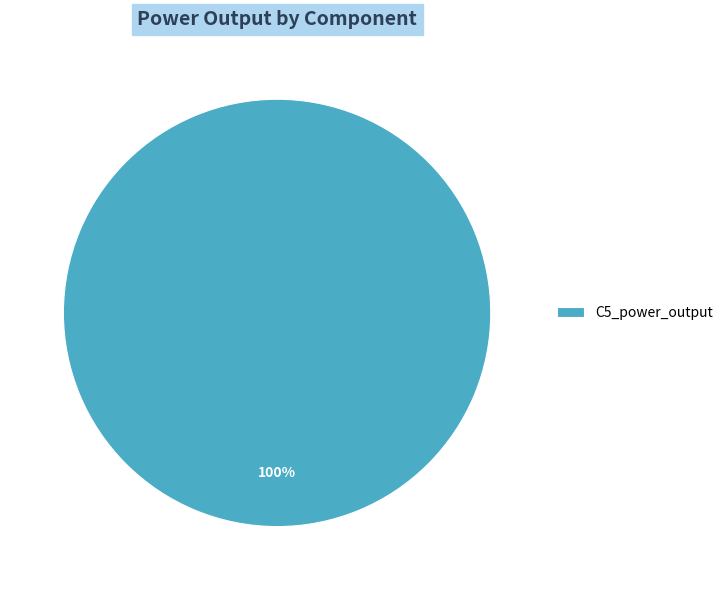

Count the number of slices in the pie.

1